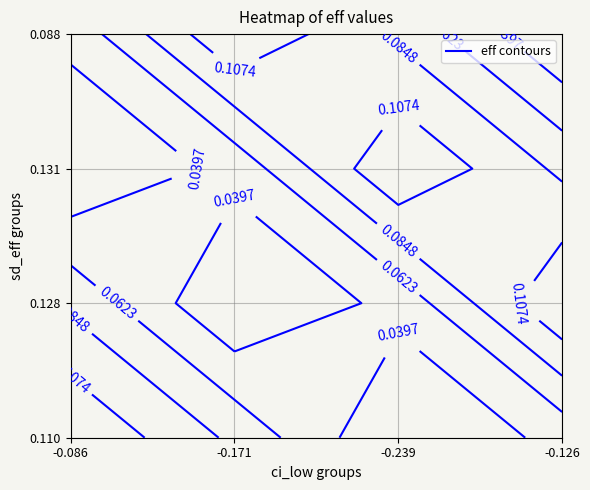

At how many categories does at least one series exceed 0?

4